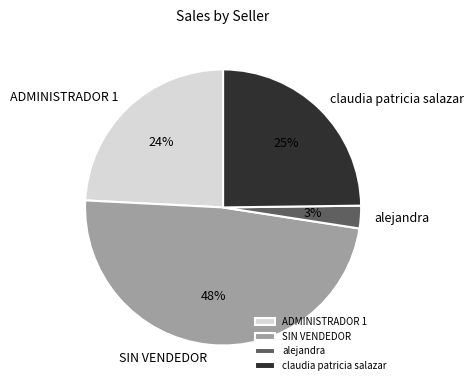

Approximately how many times larger is the value at ADMINISTRADOR 1 compared to claudia patricia salazar?

1.0